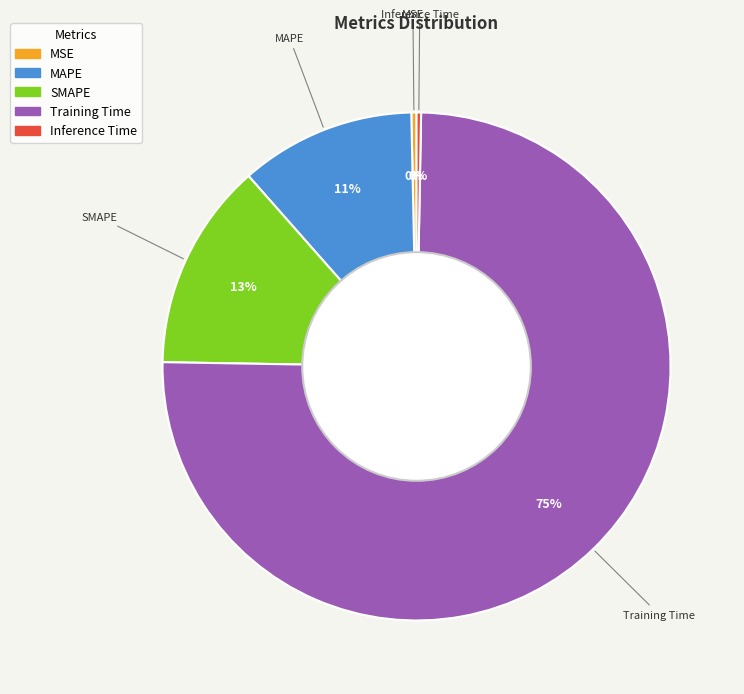

Which category has the biggest portion of the pie?

Training Time